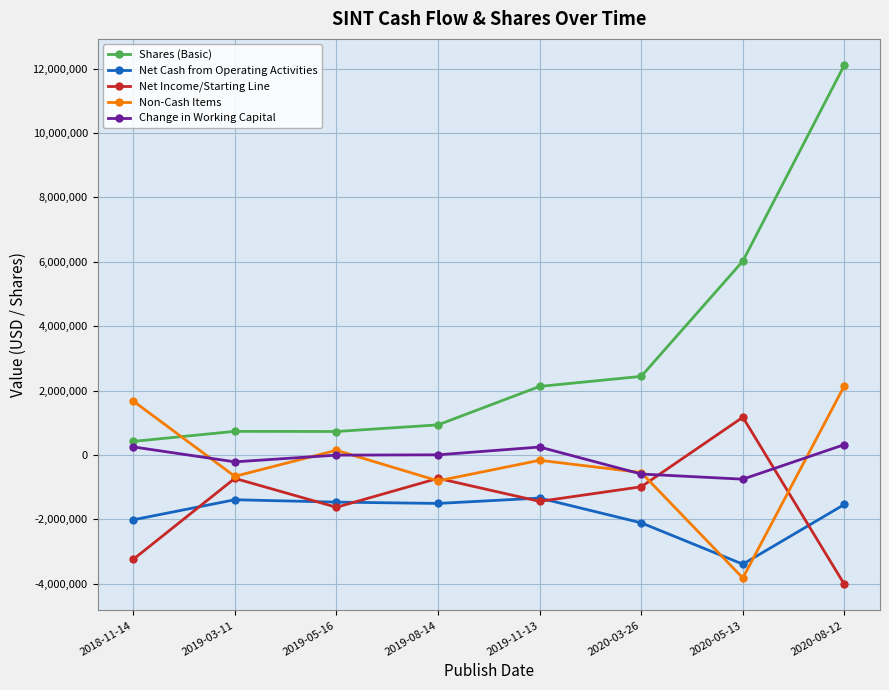

Which series has the largest total across all categories?

Shares (Basic)